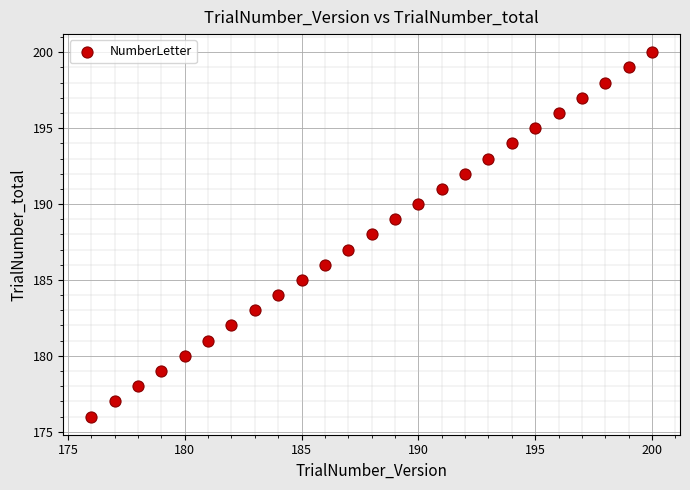

What is the range of Y values (max minus min)?

24